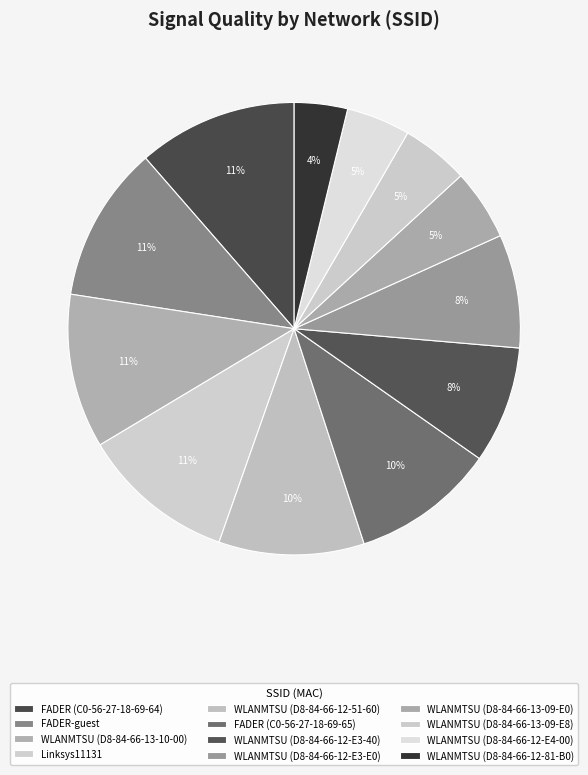

Is WLANMTSU (D8-84-66-13-09-E8) the majority of the pie?

No